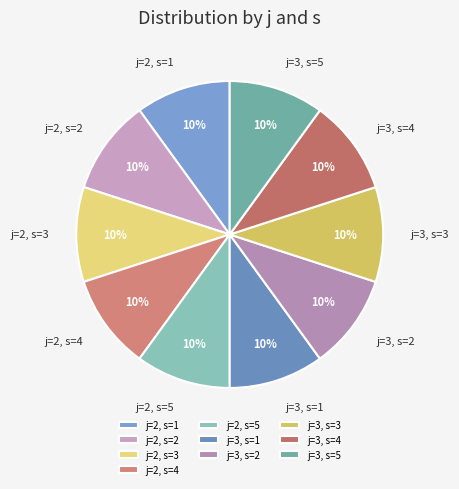

To the nearest percent, what portion does j=3, s=3 represent?

10%